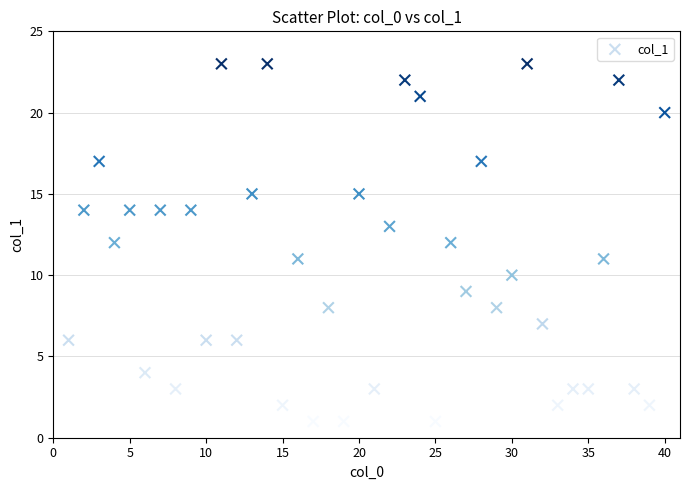

What is the range of X values (max minus min)?

39